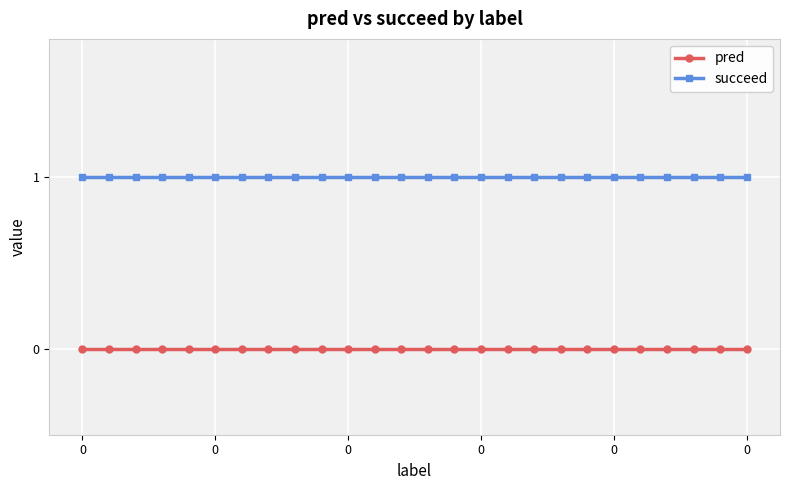

Does the chart display data point markers on the line(s)?

Yes